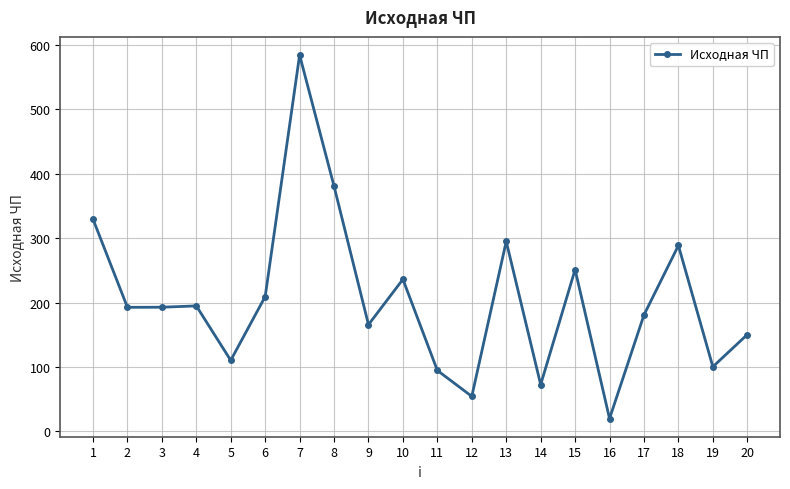

What is the difference between the second highest and minimum values?

360.7